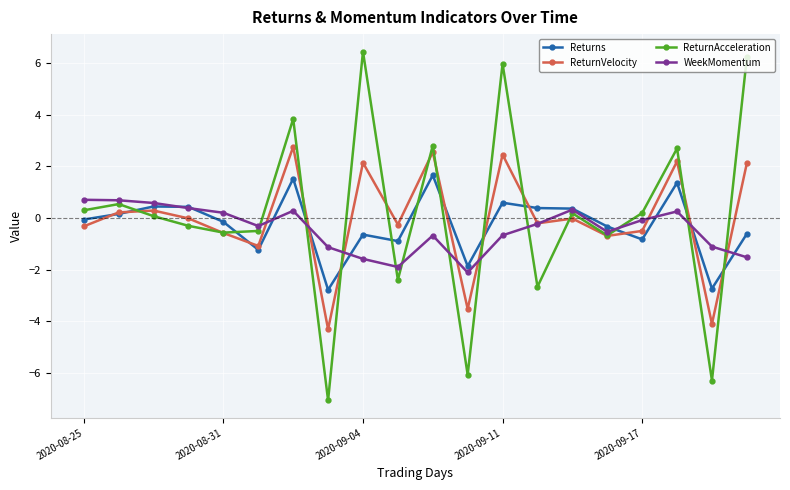

What is the minimum value shown in the chart?

-7.1